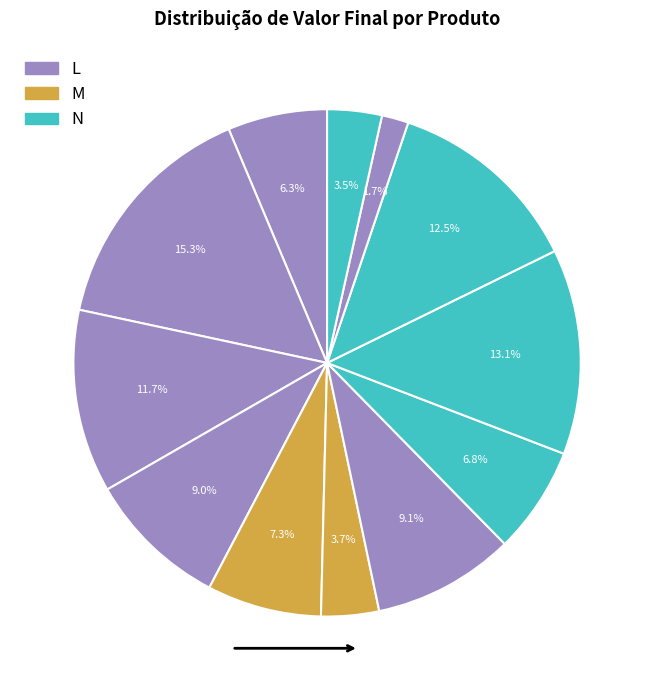

How many segments does this pie chart have?

12